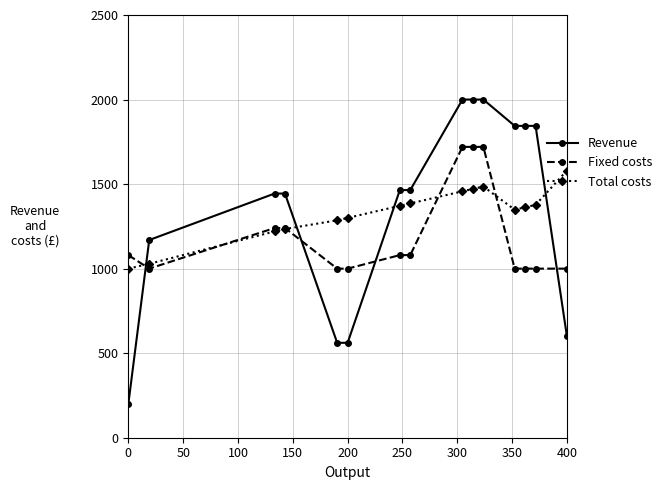

List the series in order of their peak value, lowest first.

Total costs, Fixed costs, Revenue